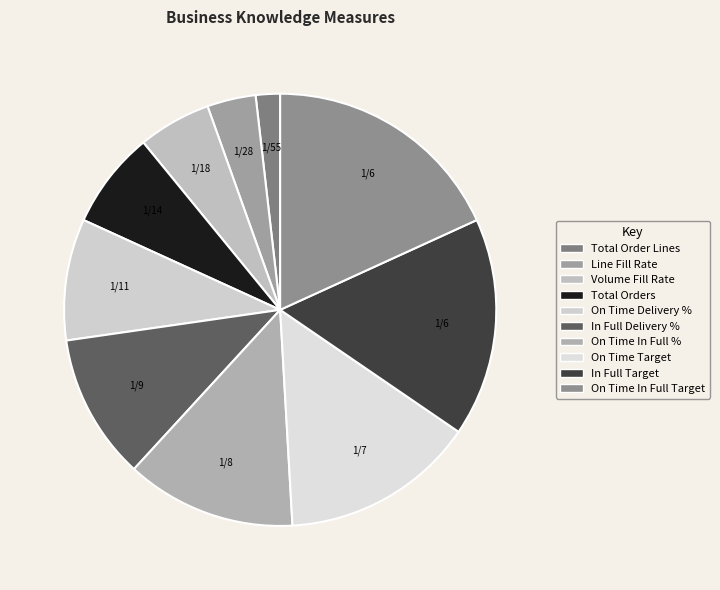

How many segments does this pie chart have?

10